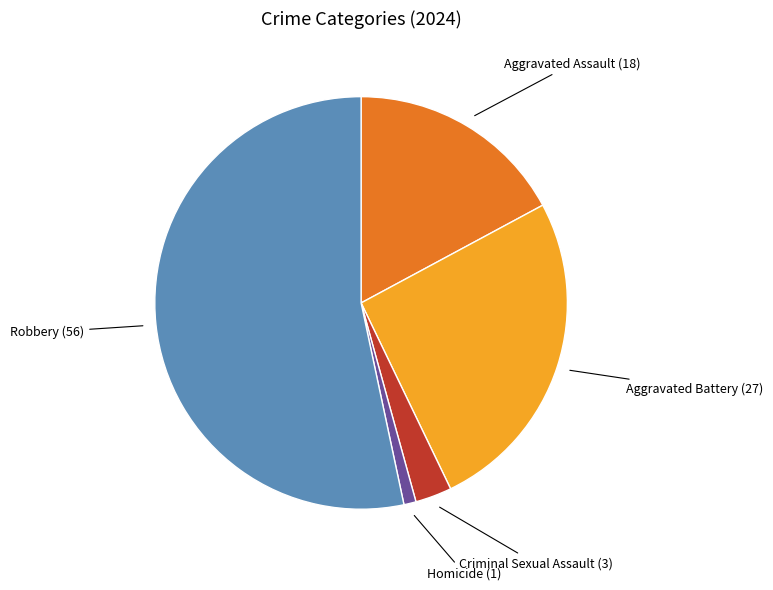

How many segments does this pie chart have?

5